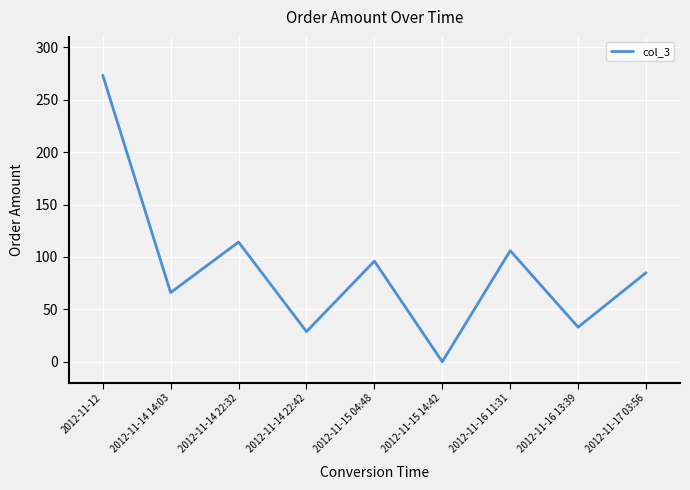

Does the chart have visible grid lines?

Yes